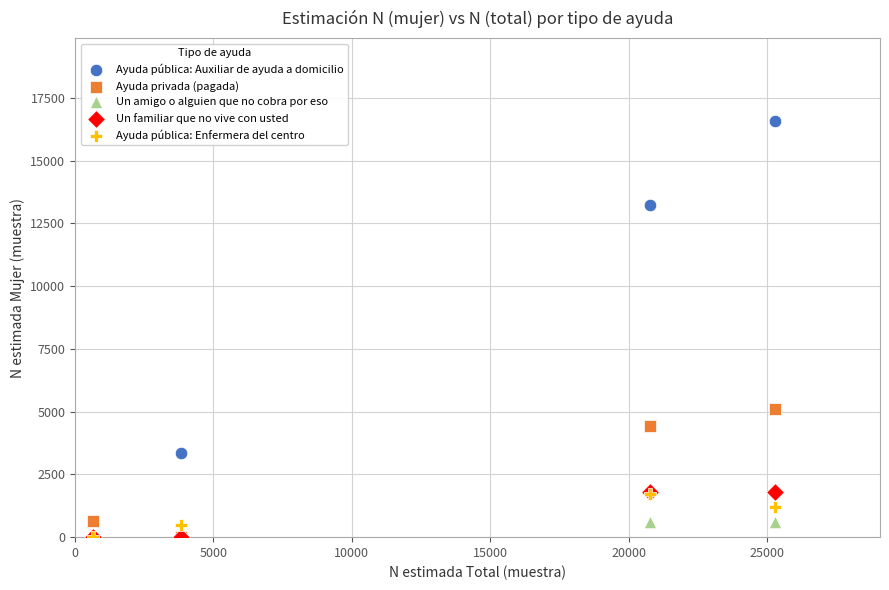

Across all series, what Y value is closest to 8288?

5108